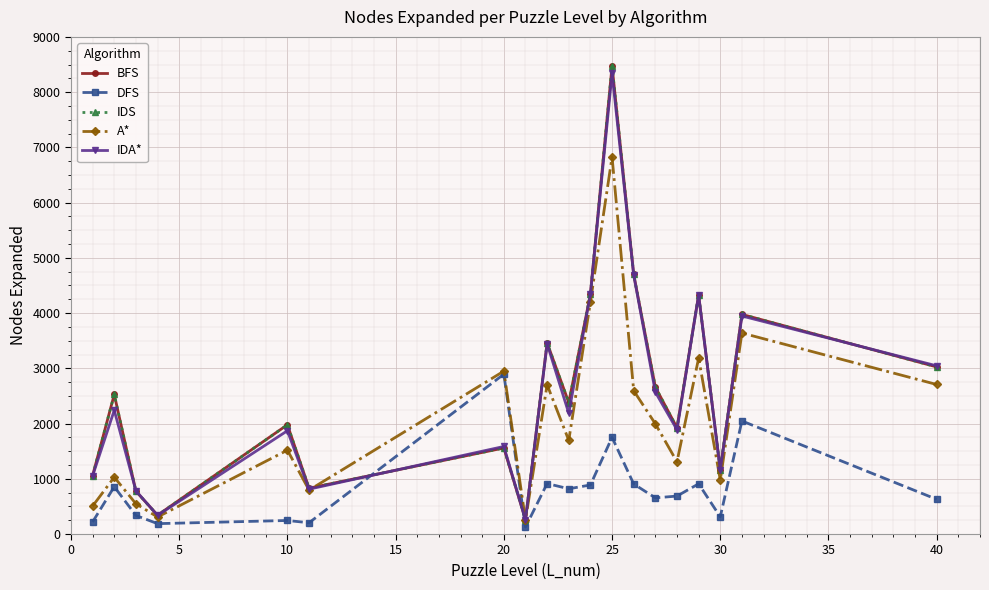

How many lines are shown in the chart?

5